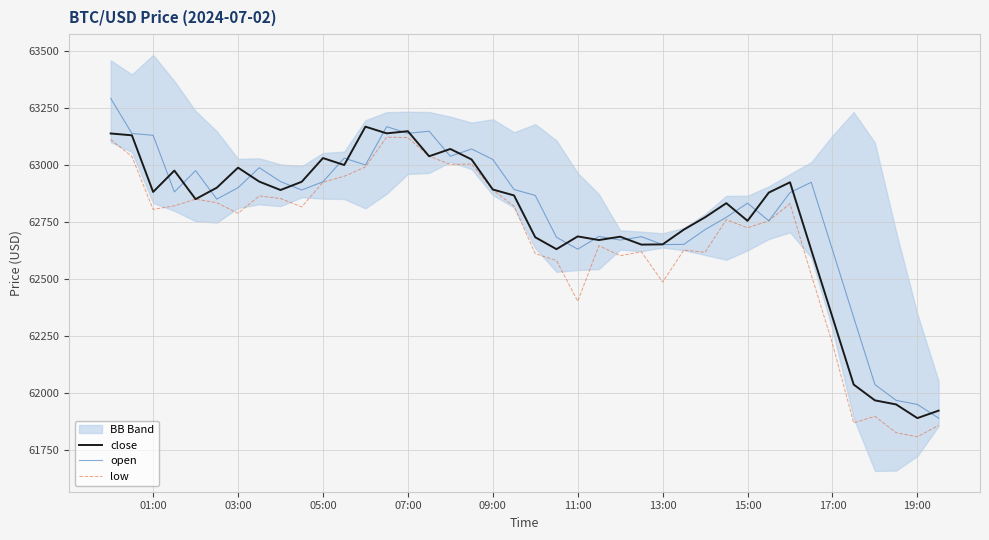

The close series shows 62686.0 at 11:00. True or false?

True